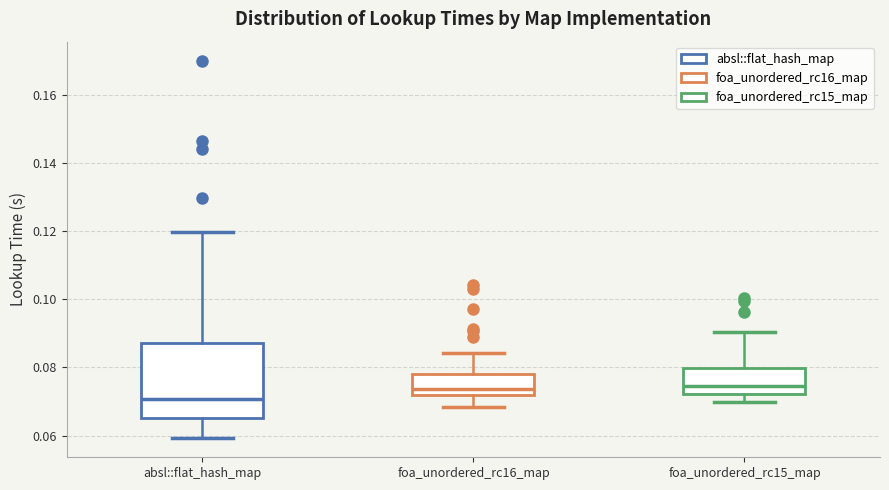

Comparing the boxes themselves (not the whiskers), which one is the tallest?

absl::flat_hash_map